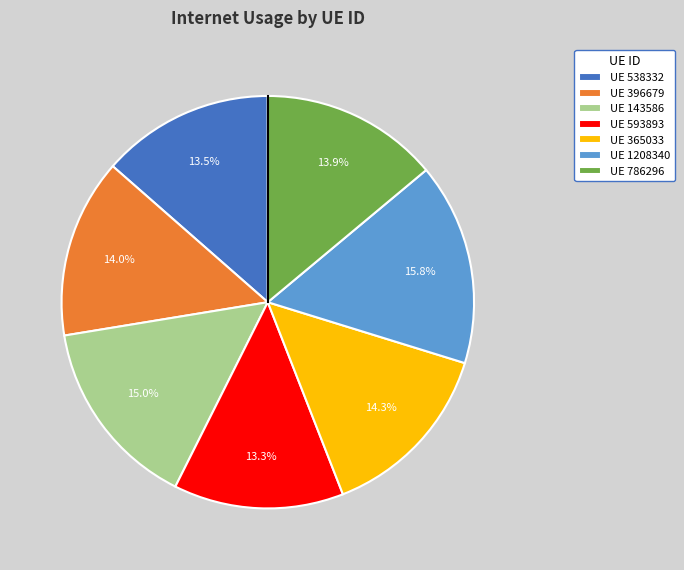

Between UE 143586 and UE 593893, which is larger?

UE 143586